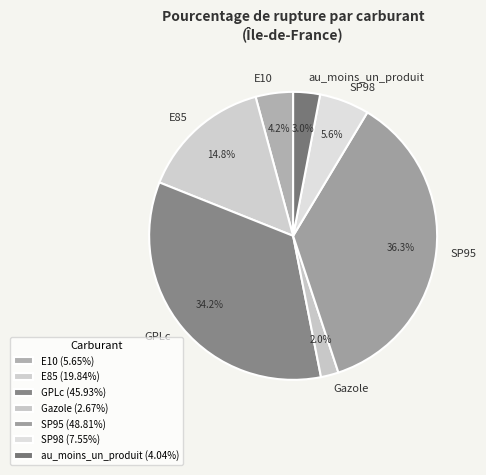

To the nearest percent, what is the average slice percentage?

14%